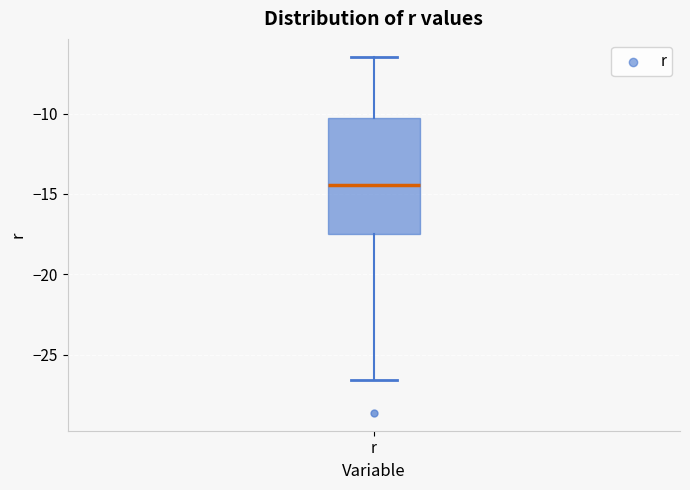

Transcribe this box plot: give where the median line is, the range the box spans, and where the two whiskers end, as read against the y-axis. The values are not printed on the chart, so give them approximately, as read against the axis.

median -14.5, box -17.5 to -10.5, whiskers -26.5 to -6.5